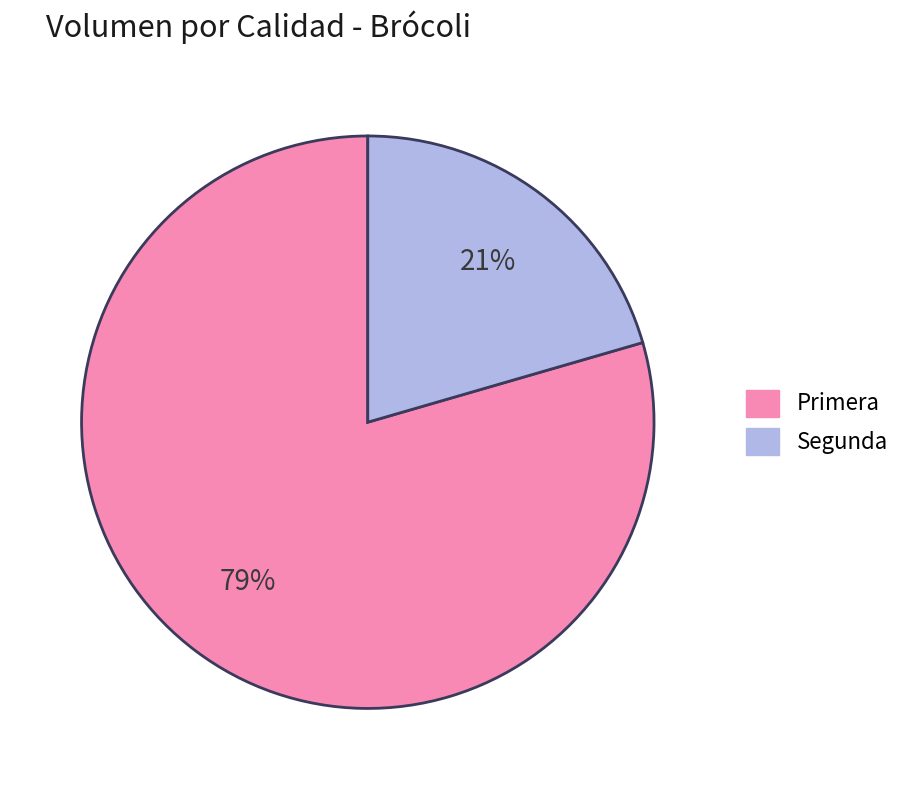

What is the majority slice?

Primera